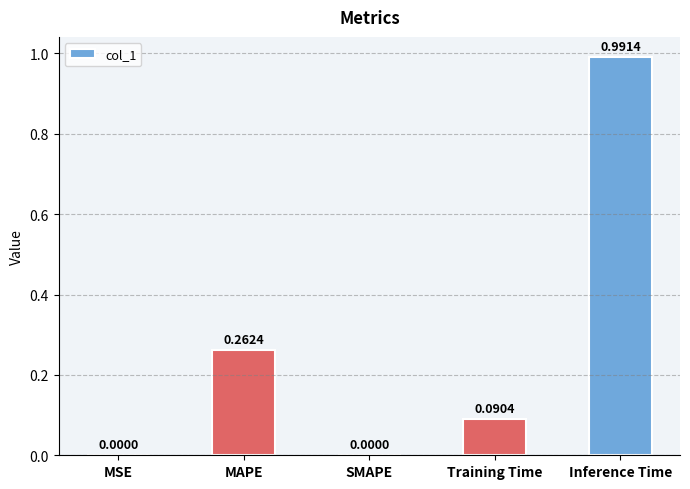

Which has a higher value, MSE or Training Time?

Training Time